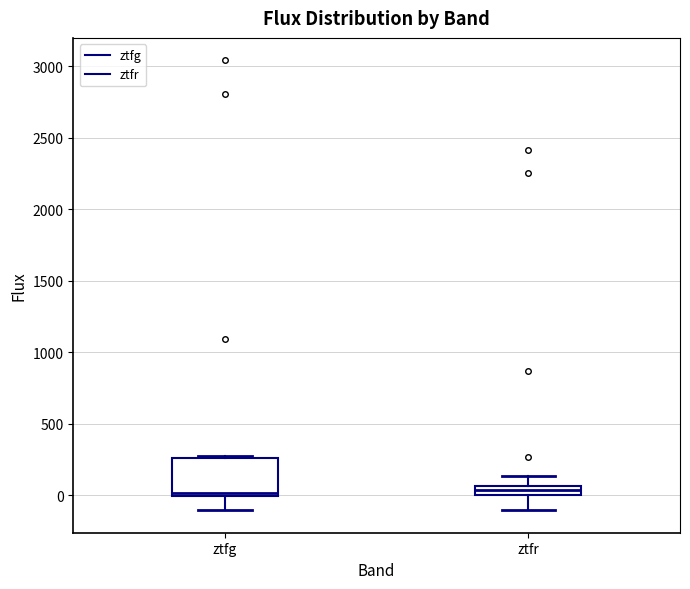

Where is the upper edge of the box for ztfg on the y-axis? The values are not printed on the chart, so give them approximately, as read against the axis.

250